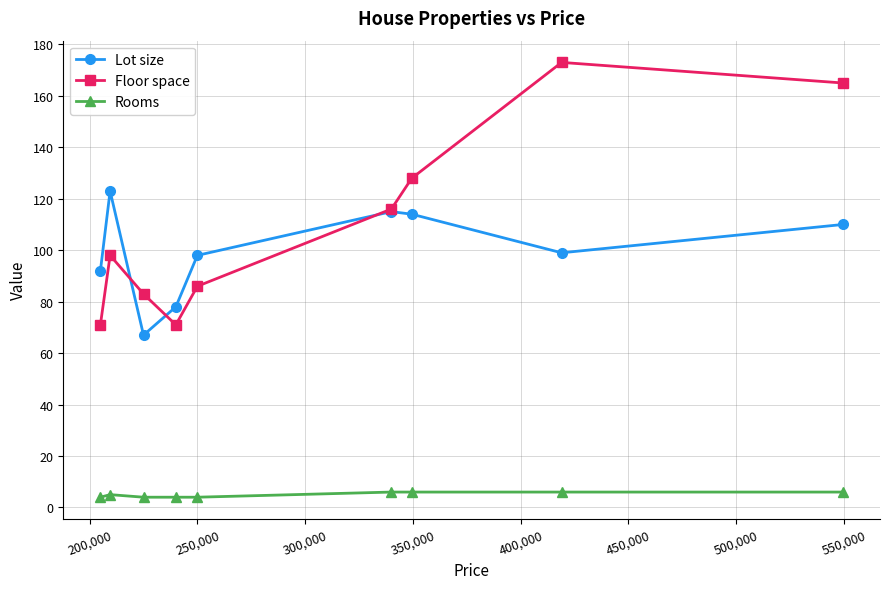

Which series has the largest total across all categories?

Floor space